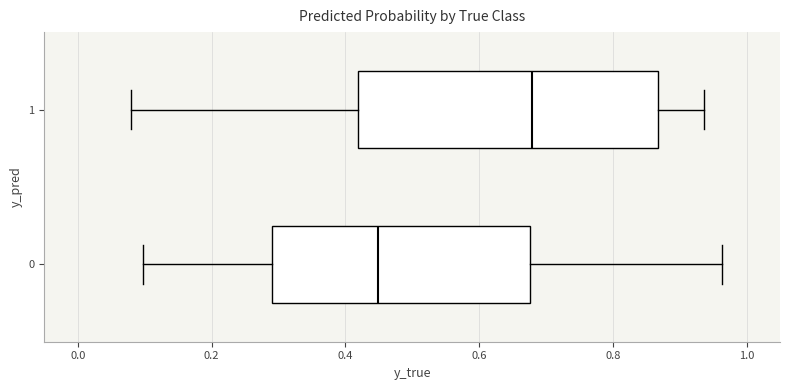

Reading bottom to top, read every box against the x-axis: the position of its median line, the range the box covers, and the ends of its whiskers. The values are not printed on the chart, so give them approximately, as read against the axis.

0: median 0.44, box 0.30 to 0.68, whiskers 0.10 to 0.96
1: median 0.68, box 0.42 to 0.86, whiskers 0.08 to 0.94